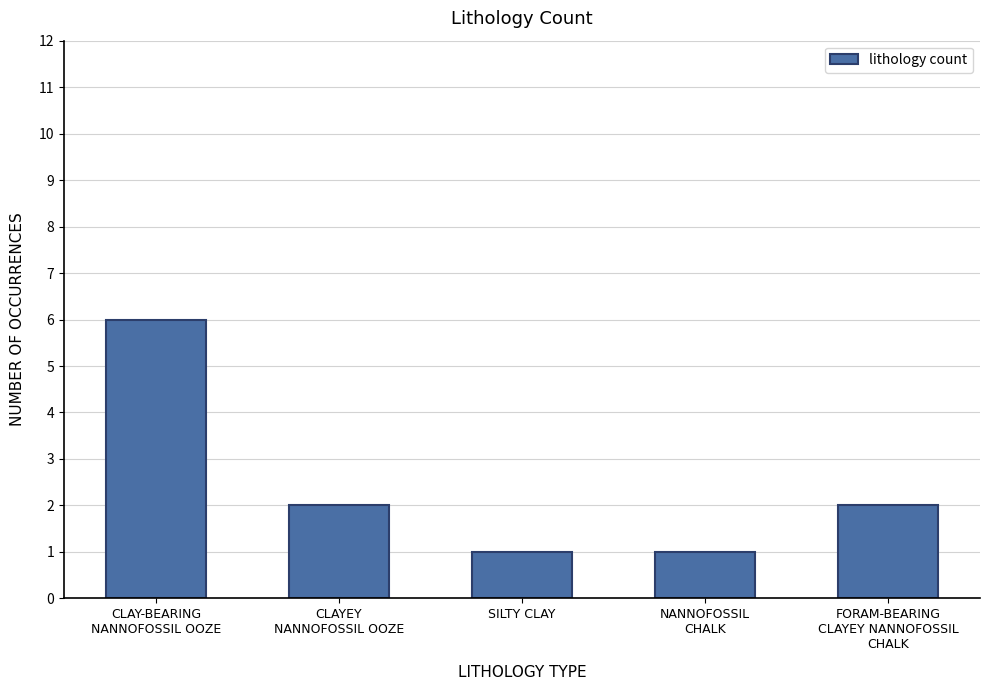

What is the smallest value displayed?

1